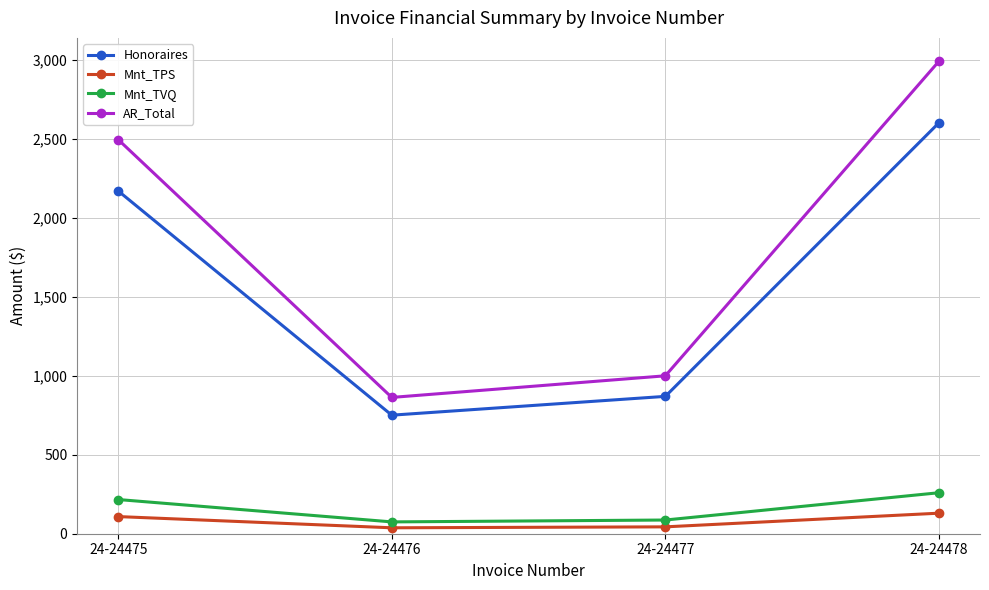

Is this an area chart (filled region under the line)?

No